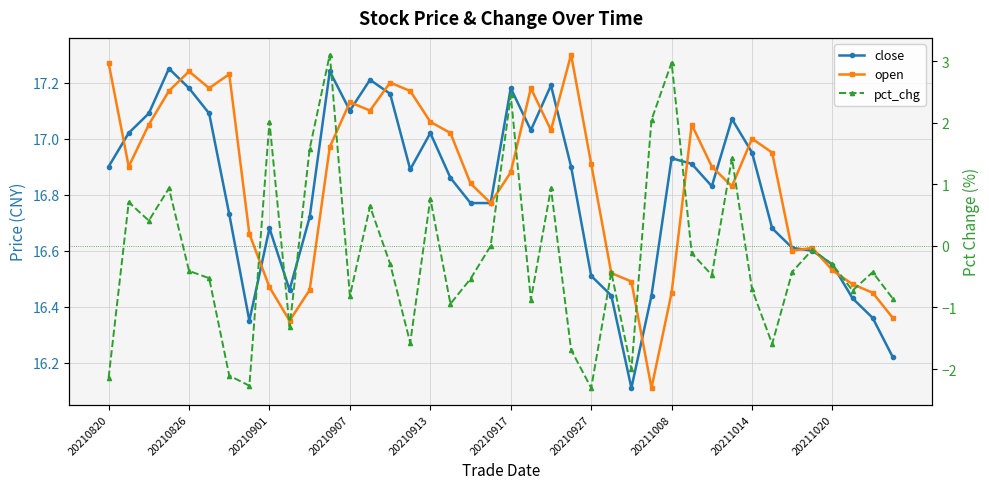

What is the sum of the pct_chg values at 12 and 31?

0.6